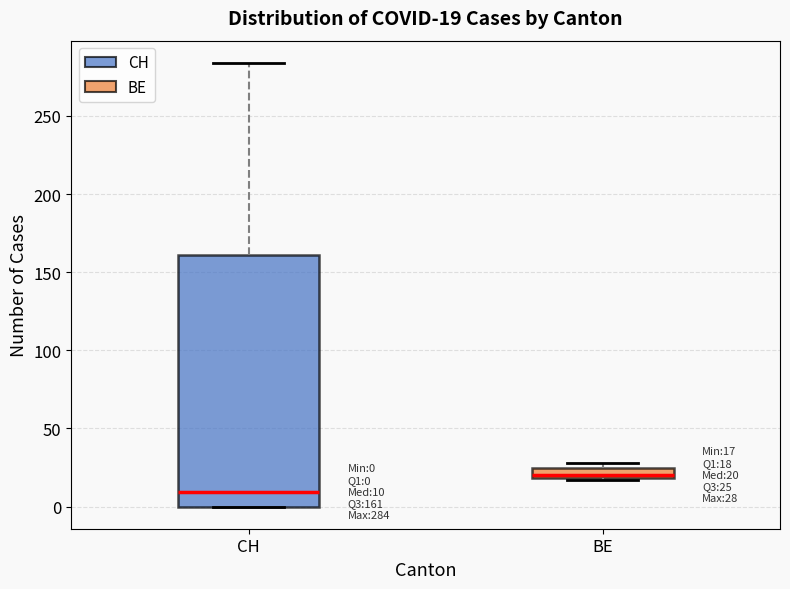

Which box has the highest median line?

BE